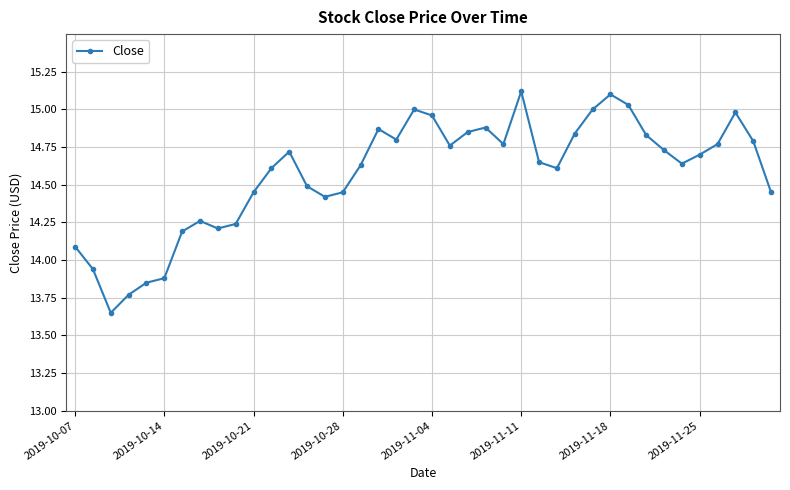

What is the greatest value displayed?

15.1